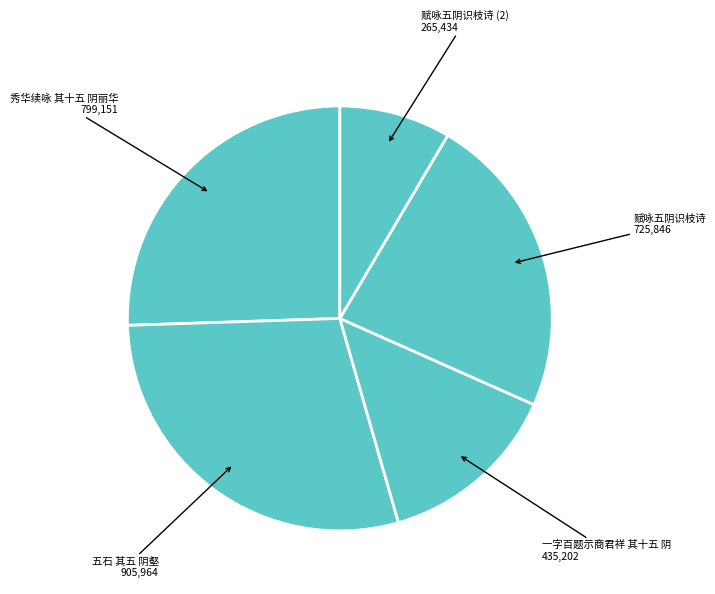

Which slice is the largest?

五石 其五 阴壑